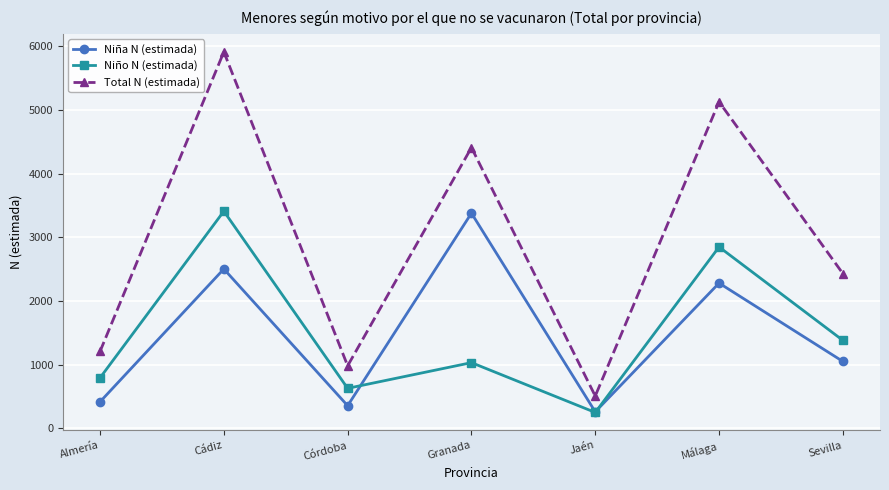

What is the smallest value displayed?

248